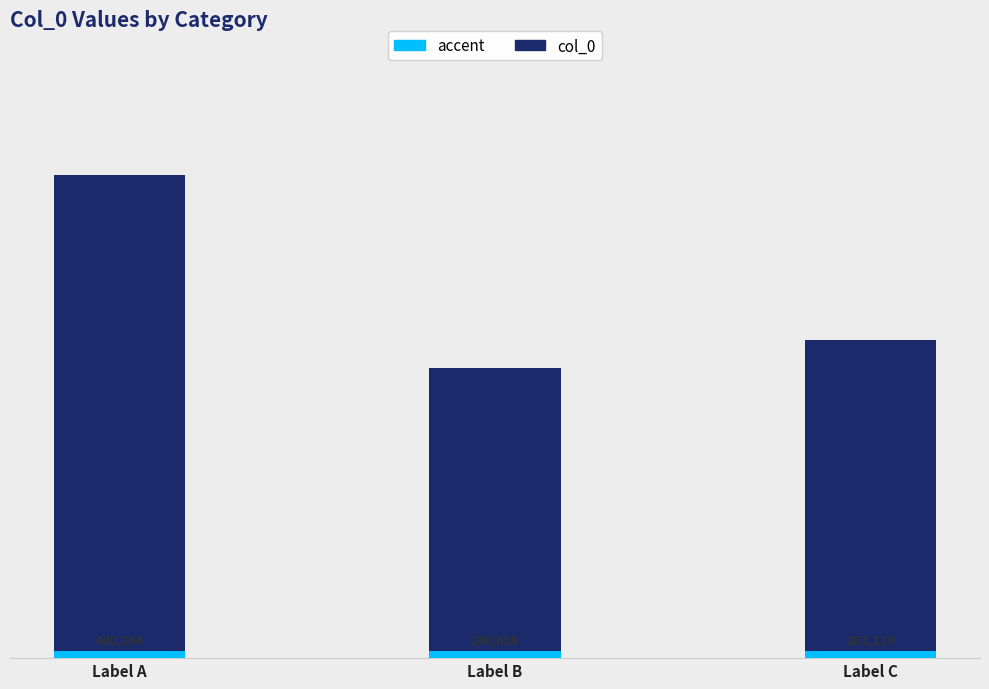

Is the value of accent at Label B greater than the value of col_0 at Label A?

No